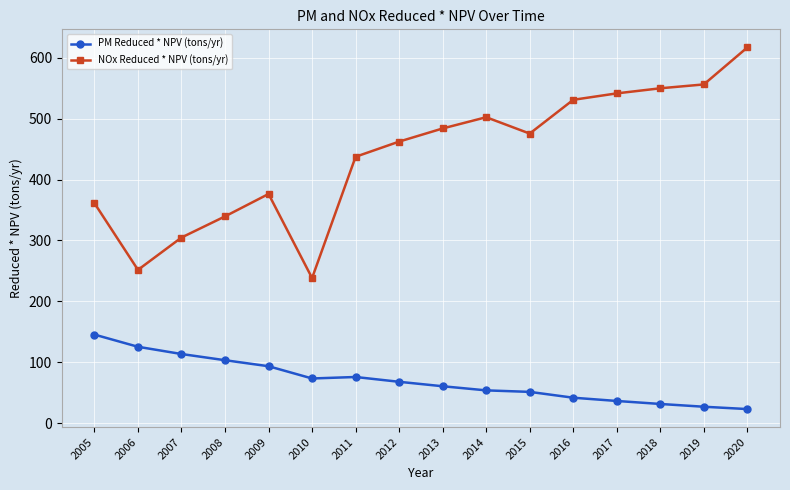

What is the value of the NOx Reduced * NPV (tons/yr) point at the 11th from the left?

475.5